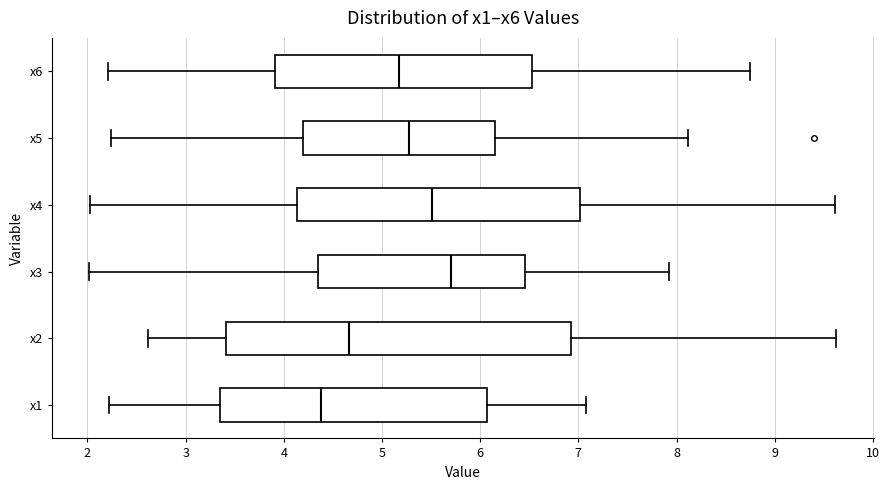

Reading bottom to top, transcribe this box plot: for each box, give where its median line is, the range the box spans, and where its two whiskers end, as read against the x-axis. The values are not printed on the chart, so give them approximately, as read against the axis.

x1: median 4.4, box 3.4 to 6.1, whiskers 2.2 to 7.1
x2: median 4.7, box 3.4 to 6.9, whiskers 2.6 to 9.6
x3: median 5.7, box 4.3 to 6.5, whiskers 2.0 to 7.9
x4: median 5.5, box 4.1 to 7.0, whiskers 2.0 to 9.6
x5: median 5.3, box 4.2 to 6.1, whiskers 2.2 to 8.1
x6: median 5.2, box 3.9 to 6.5, whiskers 2.2 to 8.7